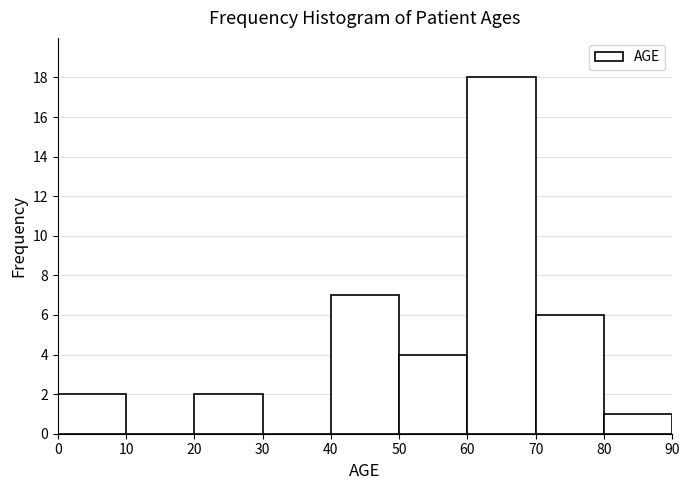

Which range on the x-axis has the tallest bar?

60 to 70